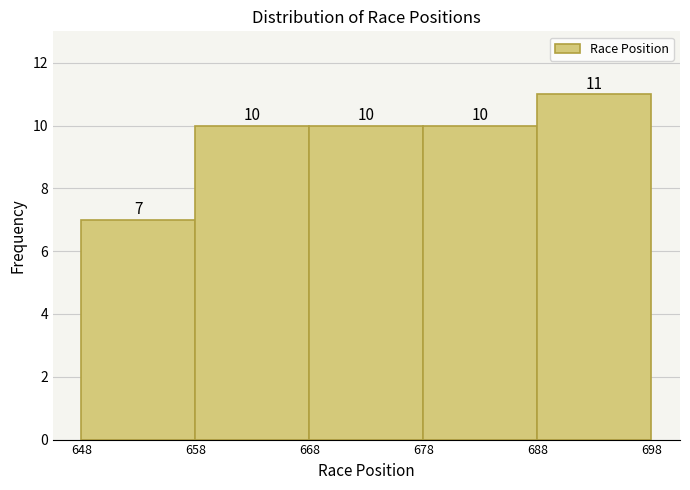

Which range on the x-axis has the tallest bar?

688 to 698